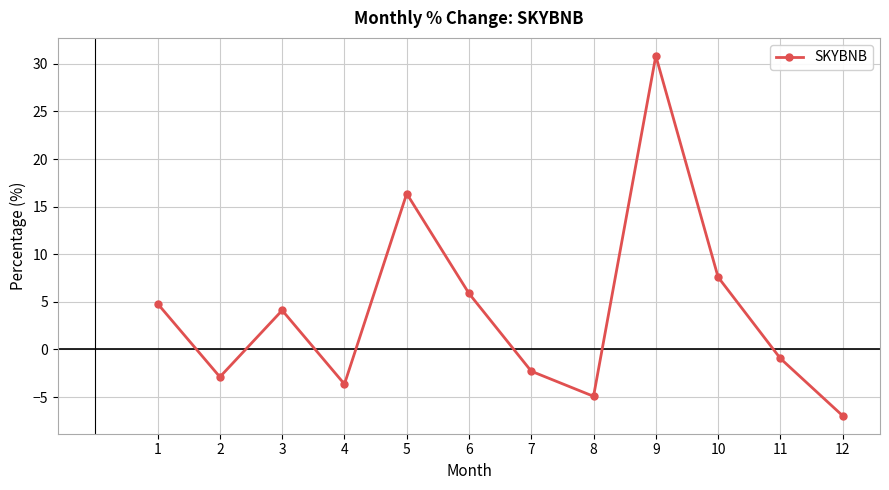

The chart shows a value of -0.9 at 7. True or false?

False